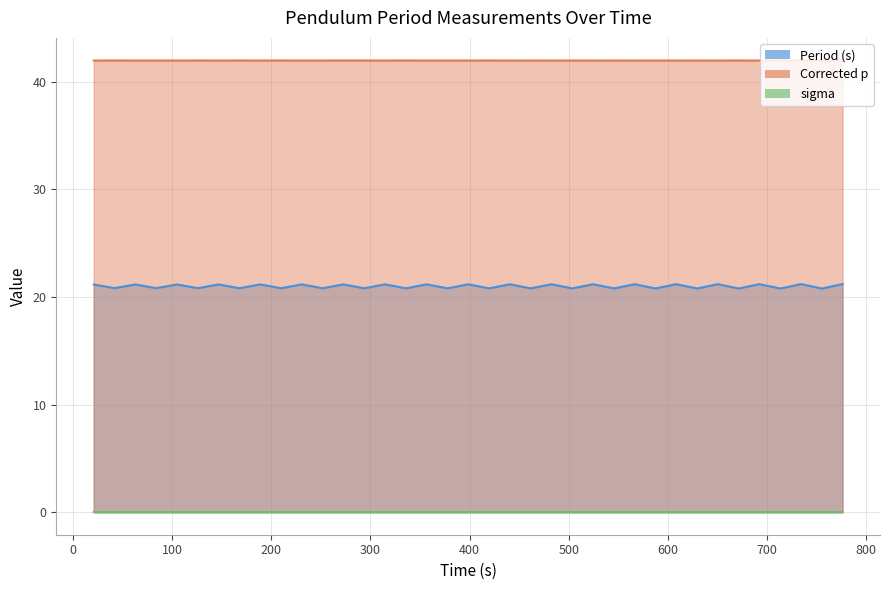

What position from the right is 650.413?

7